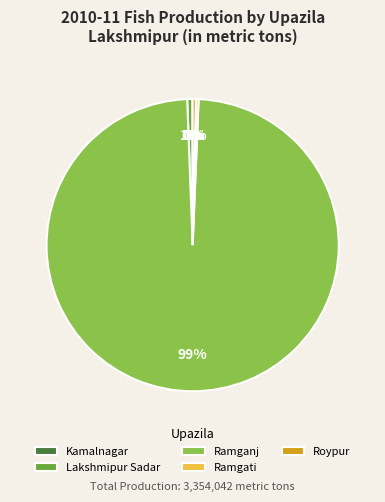

Do Roypur and Lakshmipur Sadar together represent more than half of the pie?

No